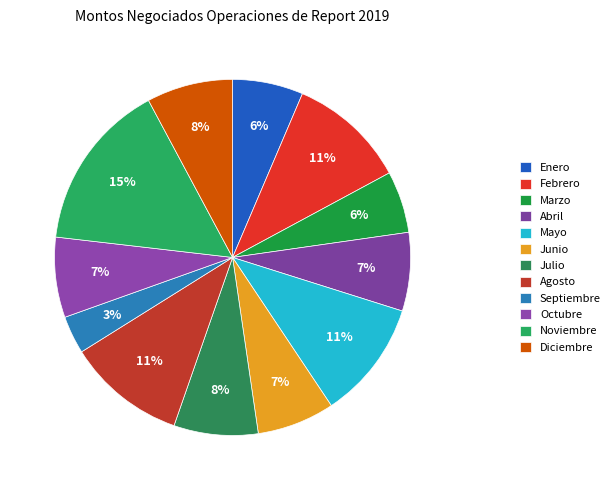

How many segments does this pie chart have?

12